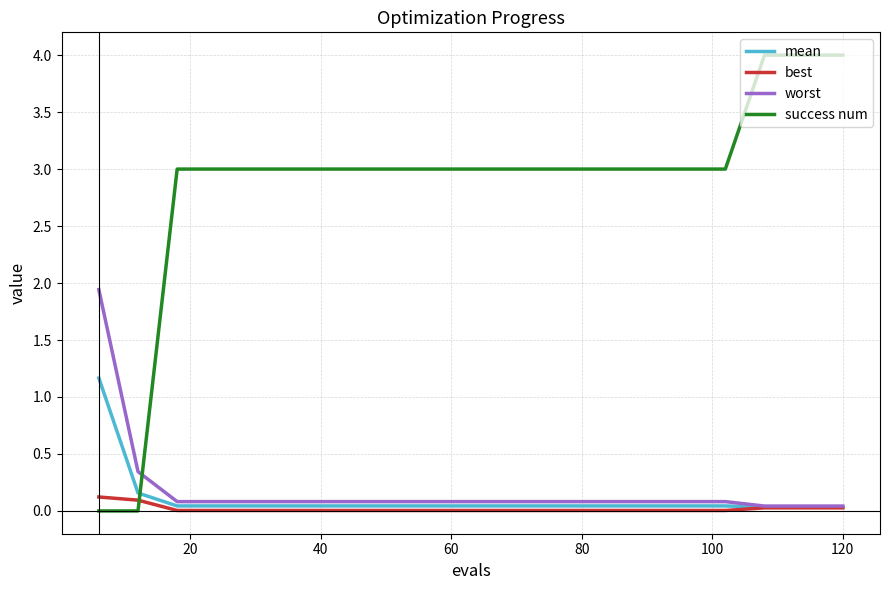

List the series in order of their peak value, lowest first.

best, mean, worst, success num